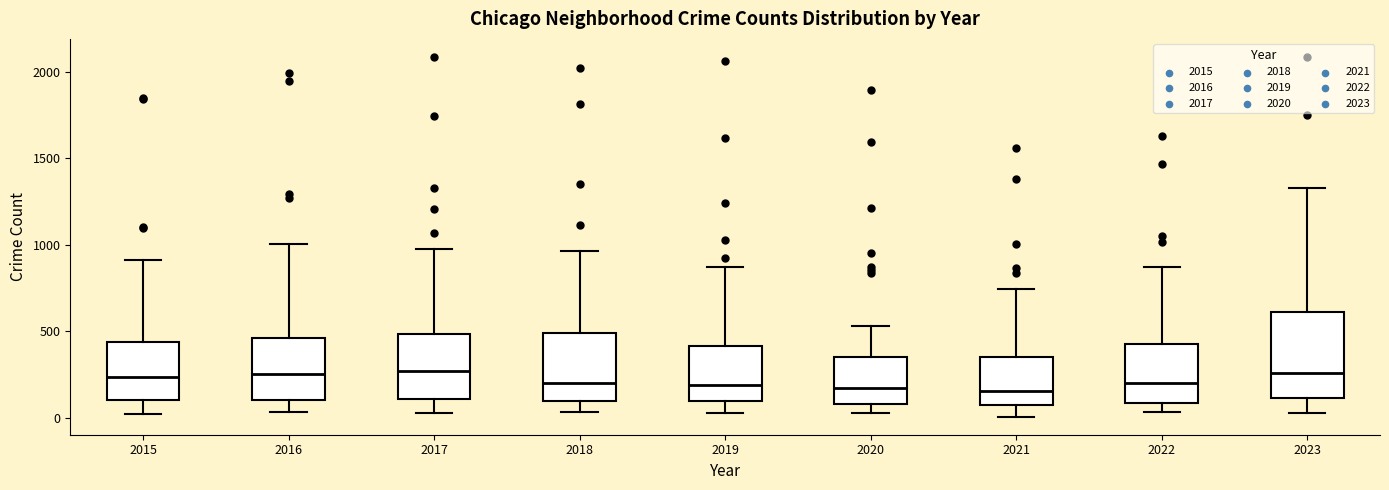

Reading left to right, transcribe this box plot: for each box, give where its median line is, the range the box spans, and where its two whiskers end, as read against the y-axis. The values are not printed on the chart, so give them approximately, as read against the axis.

2015: median 250, box 100 to 450, whiskers 0 to 900
2016: median 250, box 100 to 450, whiskers 50 to 1000
2017: median 250, box 100 to 500, whiskers 50 to 1000
2018: median 200, box 100 to 500, whiskers 50 to 950
2019: median 200, box 100 to 400, whiskers 50 to 850
2020: median 200, box 100 to 350, whiskers 50 to 550
2021: median 150, box 50 to 350, whiskers 0 to 750
2022: median 200, box 100 to 450, whiskers 50 to 850
2023: median 250, box 100 to 600, whiskers 50 to 1350